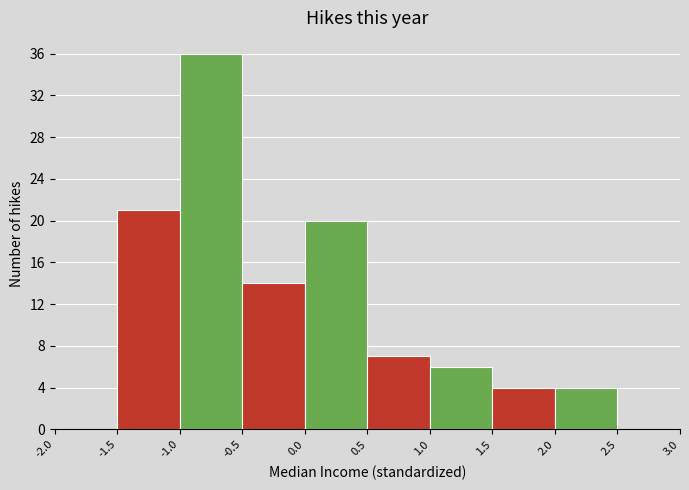

How tall is the bar that spans -1.5 to -1.0 on the x-axis? The values are not printed on the chart, so give them approximately, as read against the axis.

21